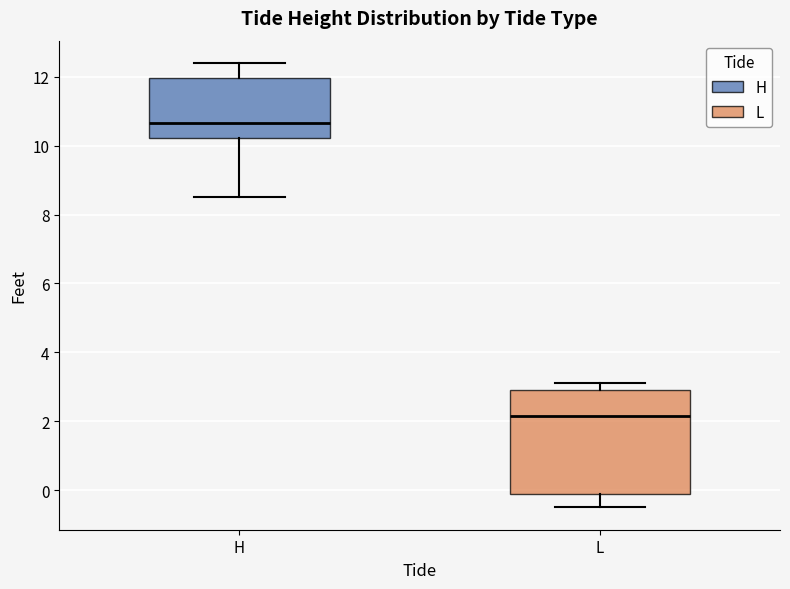

Reading left to right, transcribe this box plot: for each box, give where its median line is, the range the box spans, and where its two whiskers end, as read against the y-axis. The values are not printed on the chart, so give them approximately, as read against the axis.

H: median 10.6, box 10.2 to 12.0, whiskers 8.6 to 12.4
L: median 2.2, box 0.0 to 3.0, whiskers -0.4 to 3.2